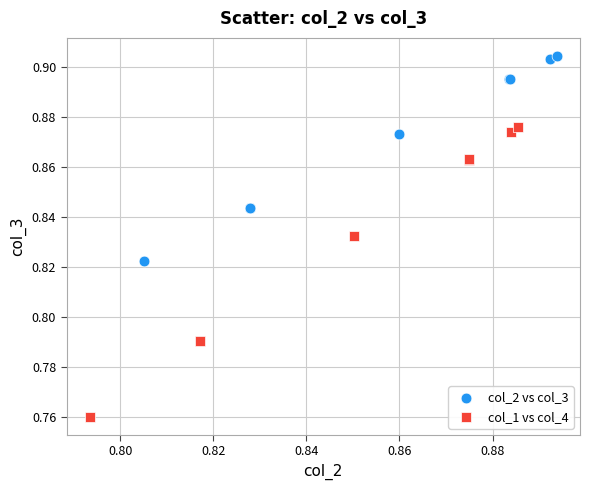

Which series has the largest Y range (max minus min)?

col_1 vs col_4